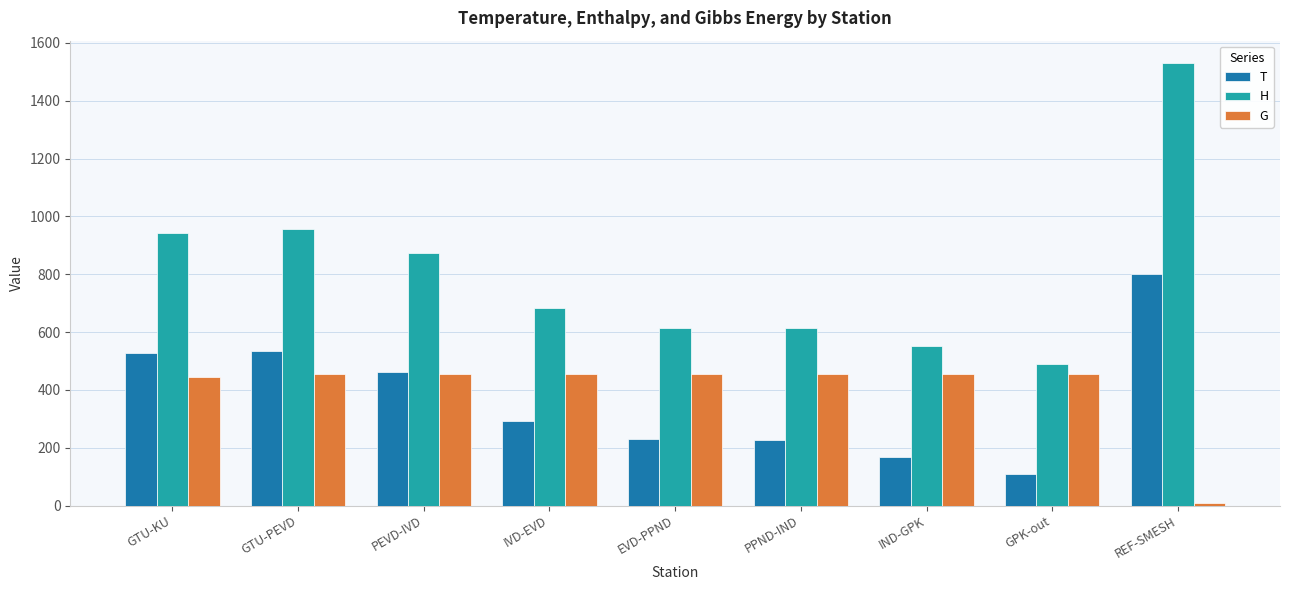

Between GTU-PEVD and EVD-PPND, which series saw the biggest shift?

H